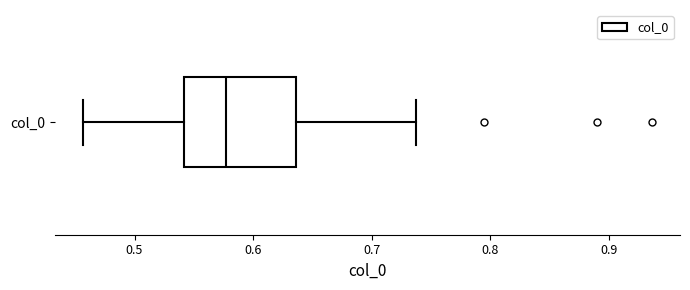

Transcribe this box plot: give where the median line is, the range the box spans, and where the two whiskers end, as read against the x-axis. The values are not printed on the chart, so give them approximately, as read against the axis.

median 0.58, box 0.54 to 0.64, whiskers 0.46 to 0.74